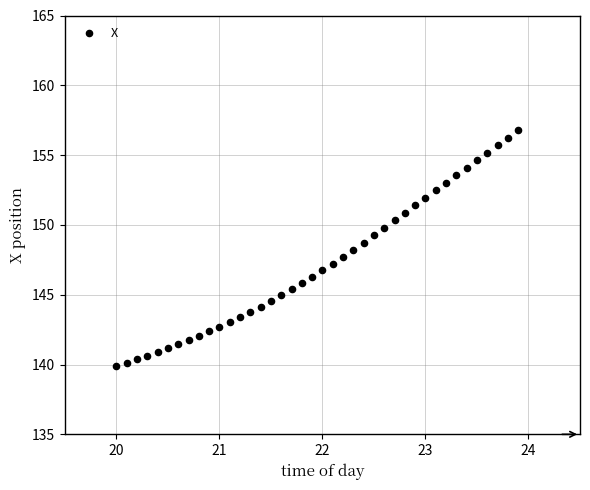

What is the range of X values (max minus min)?

3.9